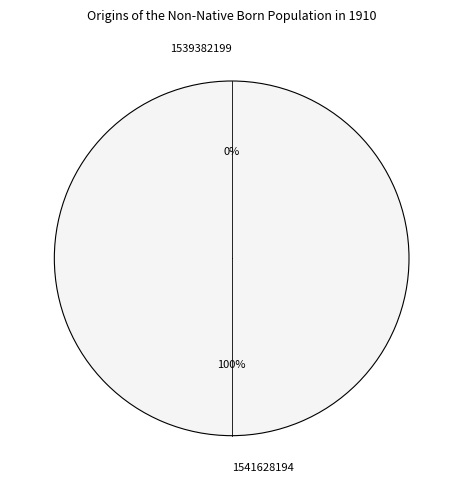

Which slice represents more than half of the pie?

1541628194